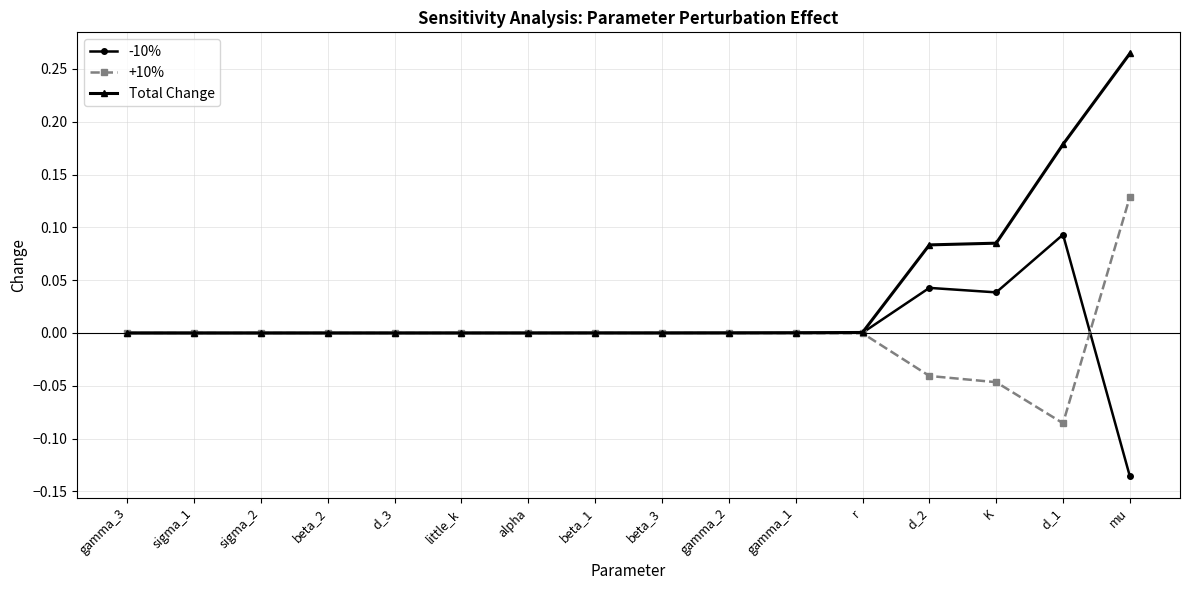

What are all the series names shown in the legend?

-10%, +10%, Total Change